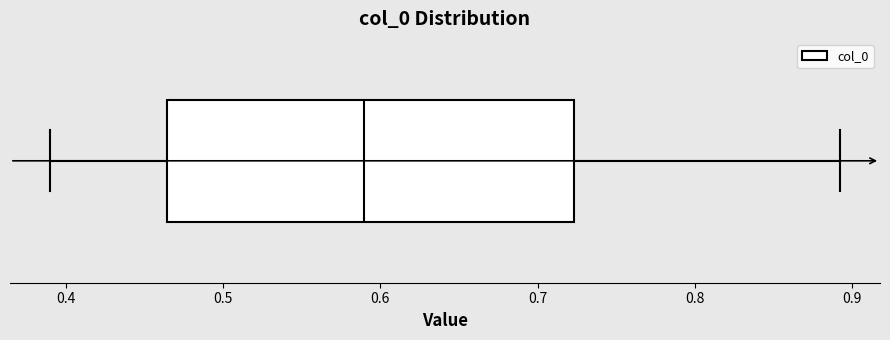

Transcribe this box plot: give where the median line is, the range the box spans, and where the two whiskers end, as read against the x-axis. The values are not printed on the chart, so give them approximately, as read against the axis.

median 0.59, box 0.46 to 0.72, whiskers 0.39 to 0.89